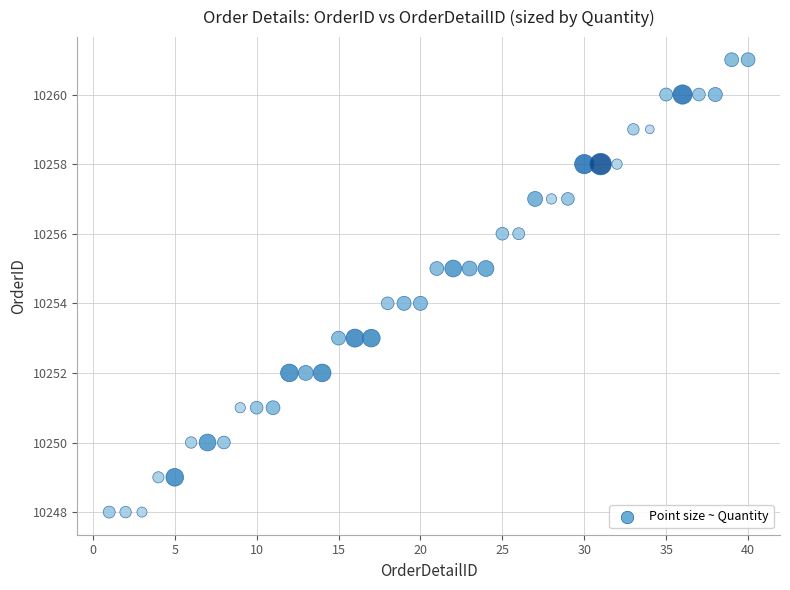

What is the range of Y values (max minus min)?

13